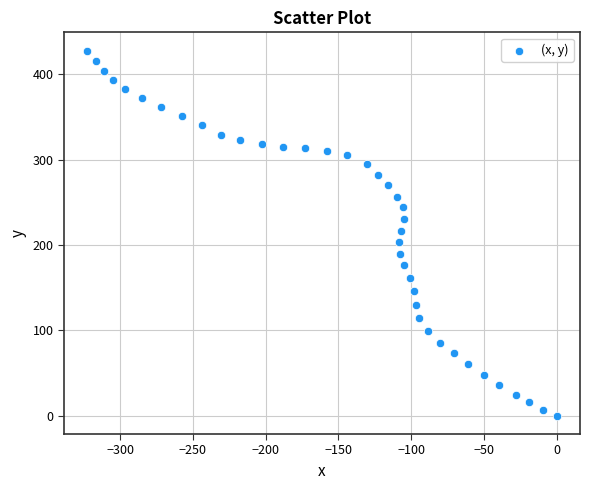

What is the range of X values (max minus min)?

322.5